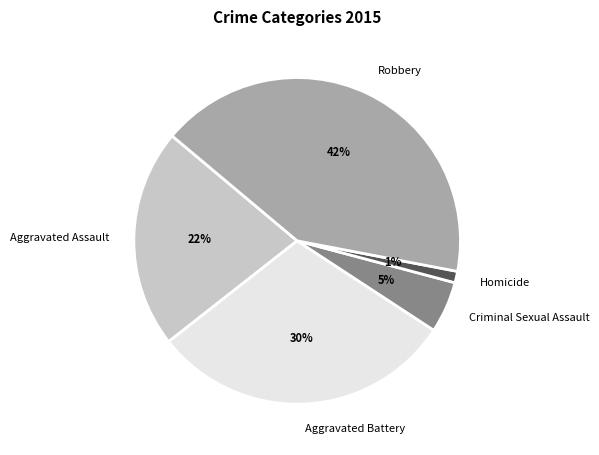

To the nearest percent, what is the difference between the largest and smallest slice percentages?

41%